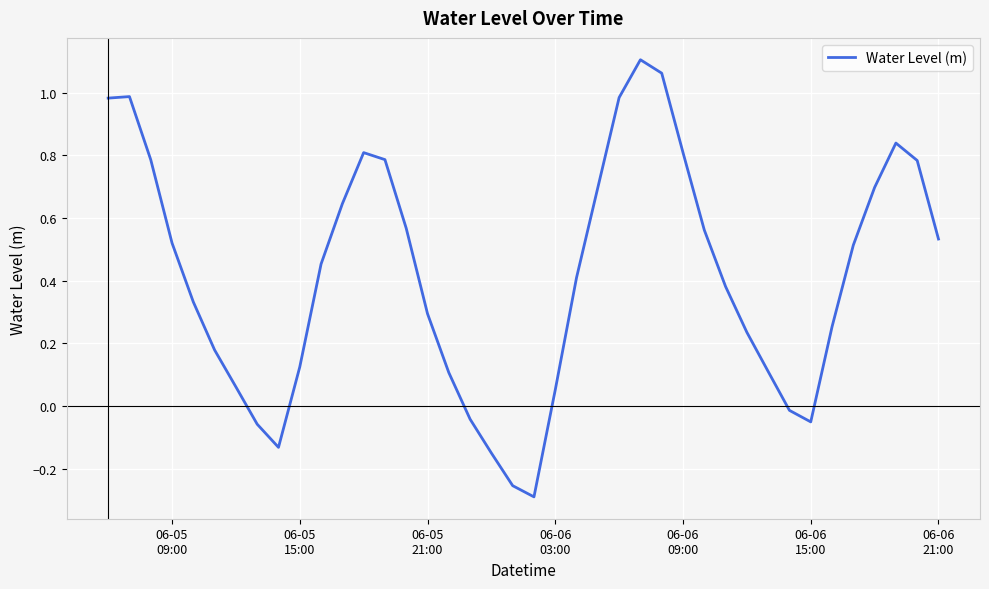

What is the difference between the maximum and minimum values?

1.4